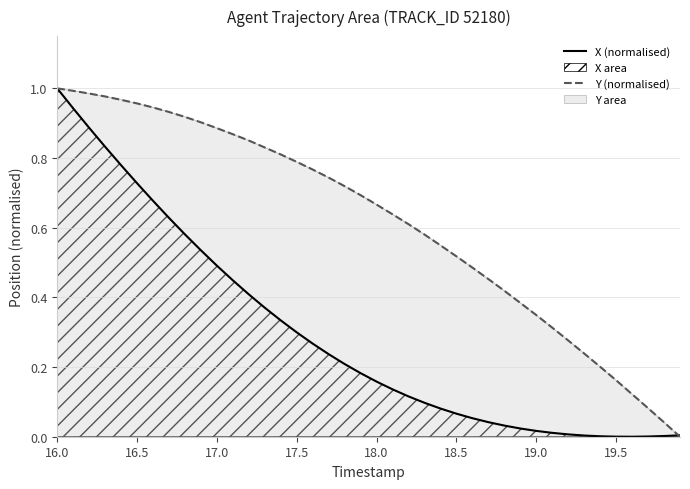

Reading right to left, what are all the values shown in this chart?

X (normalised): 0.0	0.0	0.0	0.0	0.0	0.0	0.0	0.0	0.0	0.0	0.0	0.0	0.0	0.1	0.1	0.1	0.1	0.1	0.1	0.2	0.2	0.2	0.2	0.3	0.3	0.3	0.4	0.4	0.4	0.5	0.5	0.6	0.6	0.7	0.7	0.8	0.8	0.9	0.9	1.0
Y (normalised): 0.0	0.0	0.1	0.1	0.2	0.2	0.2	0.3	0.3	0.3	0.4	0.4	0.5	0.5	0.5	0.5	0.6	0.6	0.6	0.7	0.7	0.7	0.7	0.8	0.8	0.8	0.8	0.9	0.9	0.9	0.9	0.9	0.9	0.9	1.0	1.0	1.0	1.0	1.0	1.0